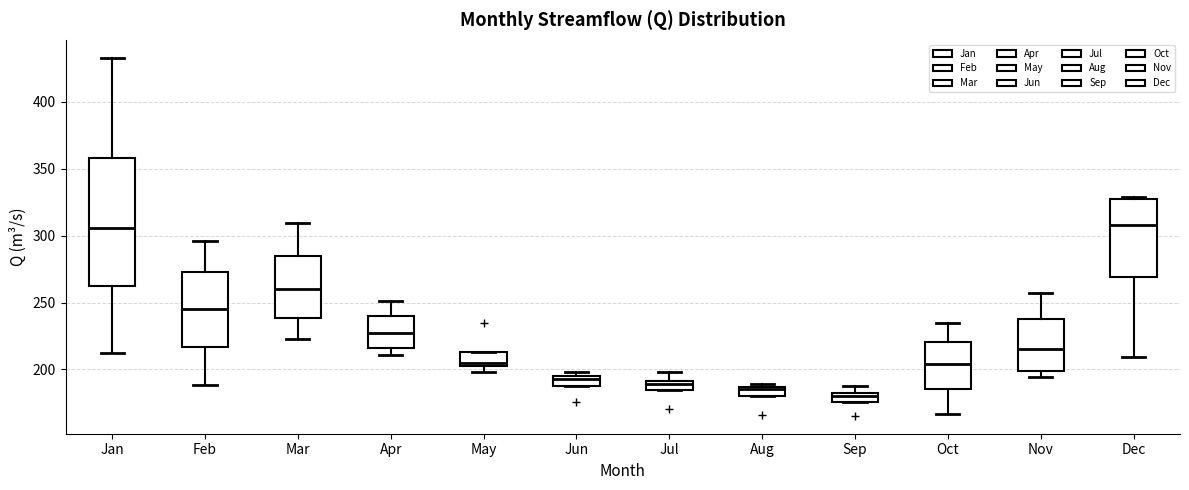

Where is the lower edge of the box for Jul on the y-axis? The values are not printed on the chart, so give them approximately, as read against the axis.

185